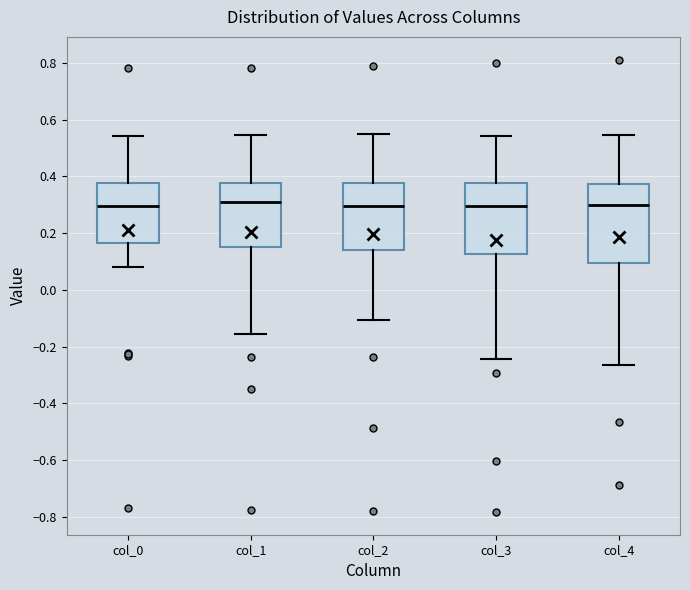

Where is the upper edge of the box for col_4 on the y-axis? The values are not printed on the chart, so give them approximately, as read against the axis.

0.38